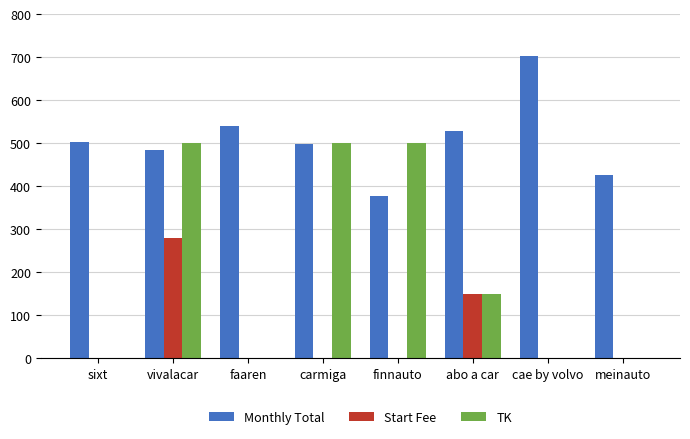

Which series has the largest total across all categories?

Monthly Total